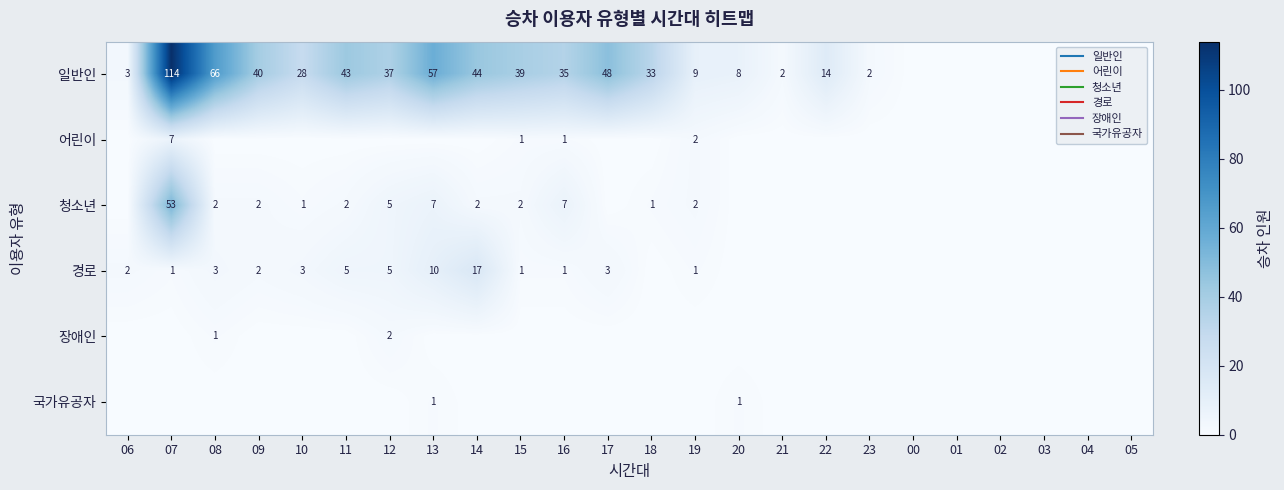

Which series has the largest range (max minus min)?

일반인